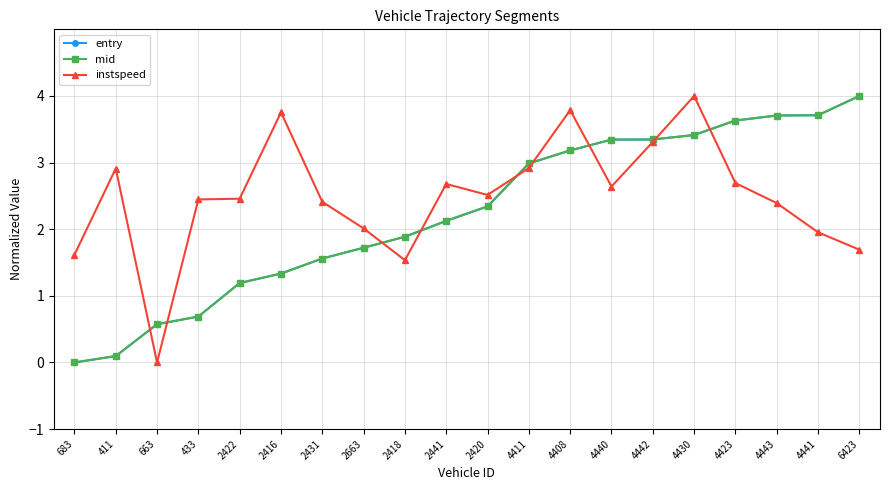

What is the spread (max minus min) of values at 4441?

1.8